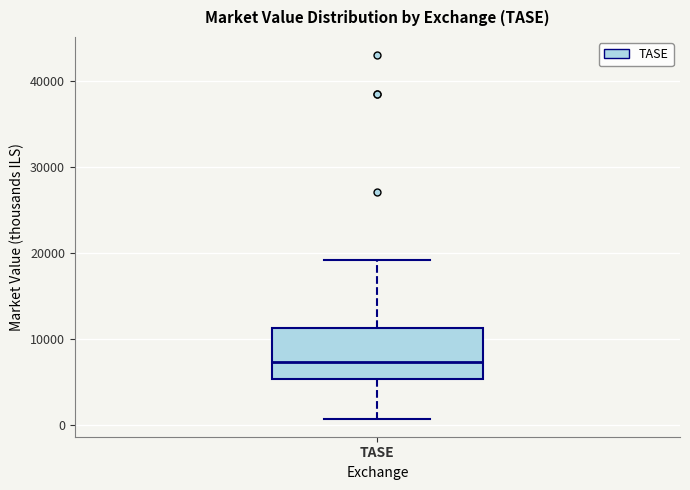

Where does the upper whisker of the box for TASE end on the y-axis? The values are not printed on the chart, so give them approximately, as read against the axis.

19000